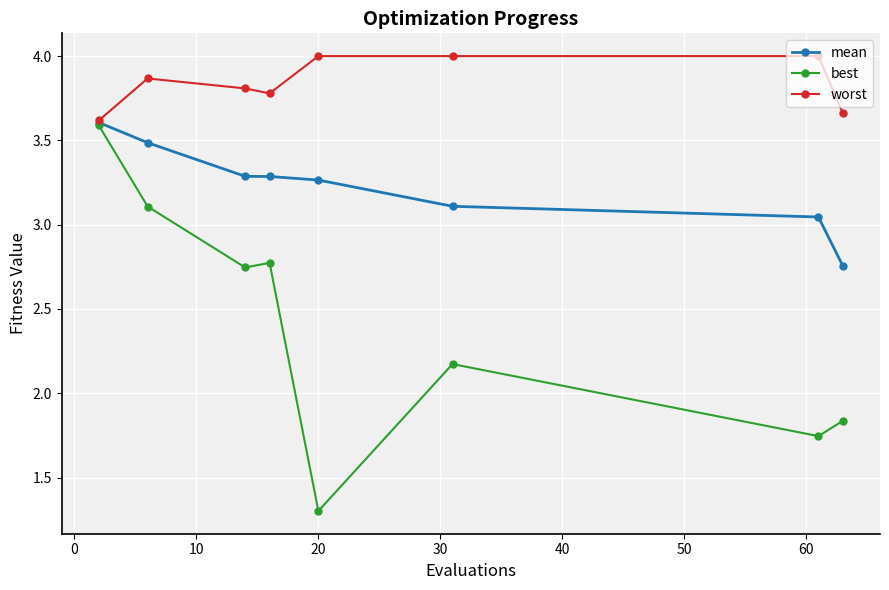

How many lines are shown in the chart?

3